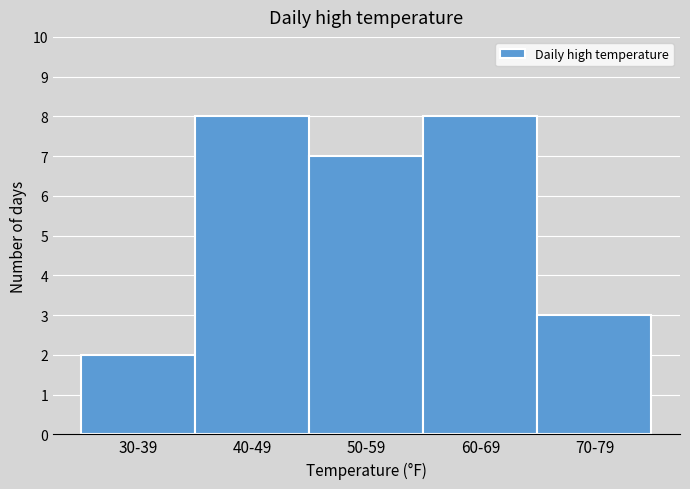

Reading left to right, what are all the values shown in this chart?

2	8	7	8	3